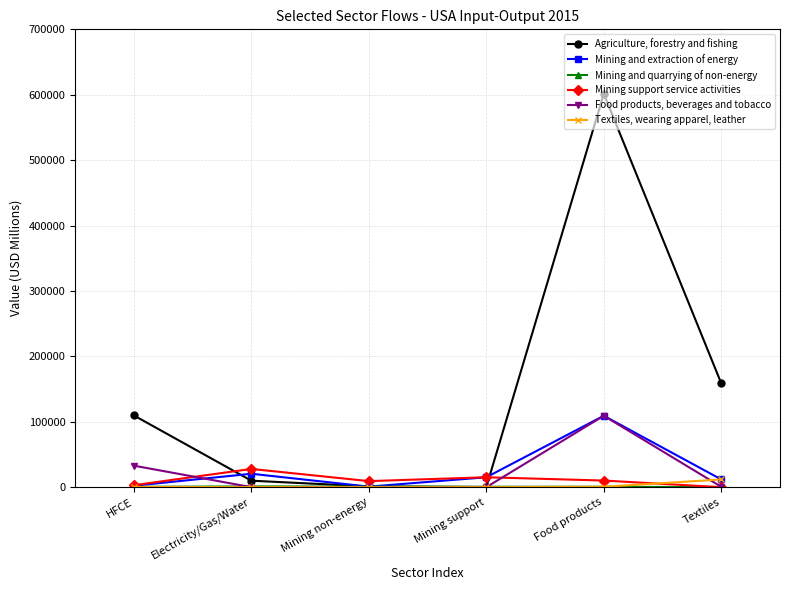

What is the difference between the highest and lowest values at Textiles?

158745.3